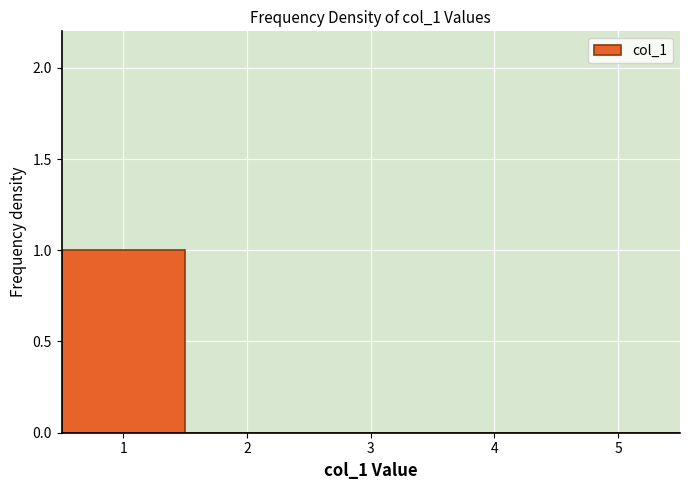

Over which range of the x-axis is the bar tallest?

0.5 to 1.5